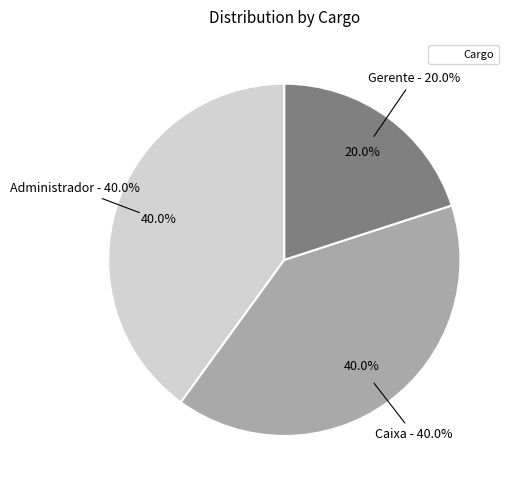

Does any single category account for the majority?

No